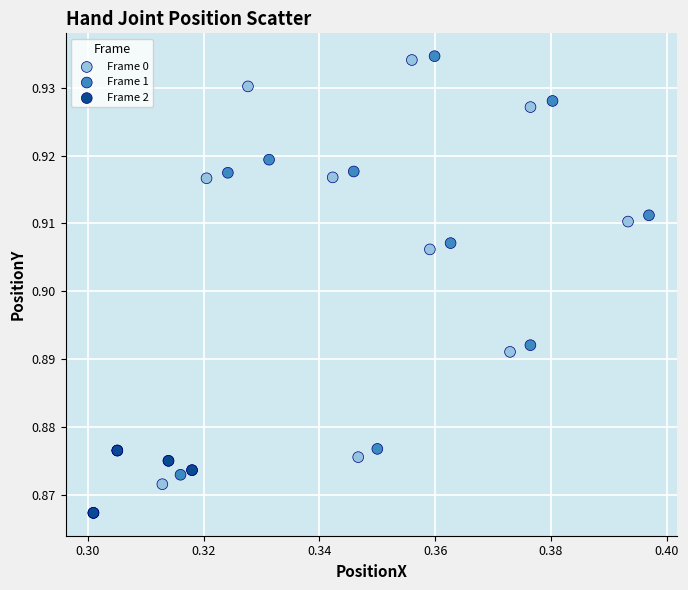

Which series reaches the minimum Y coordinate?

Frame 2